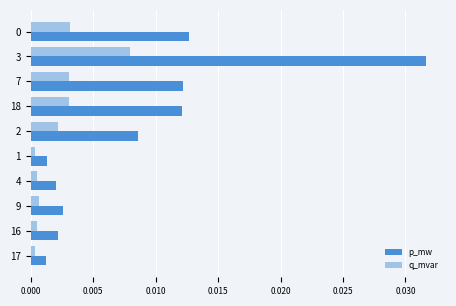

At which category does the chart reach its peak across all series?

3